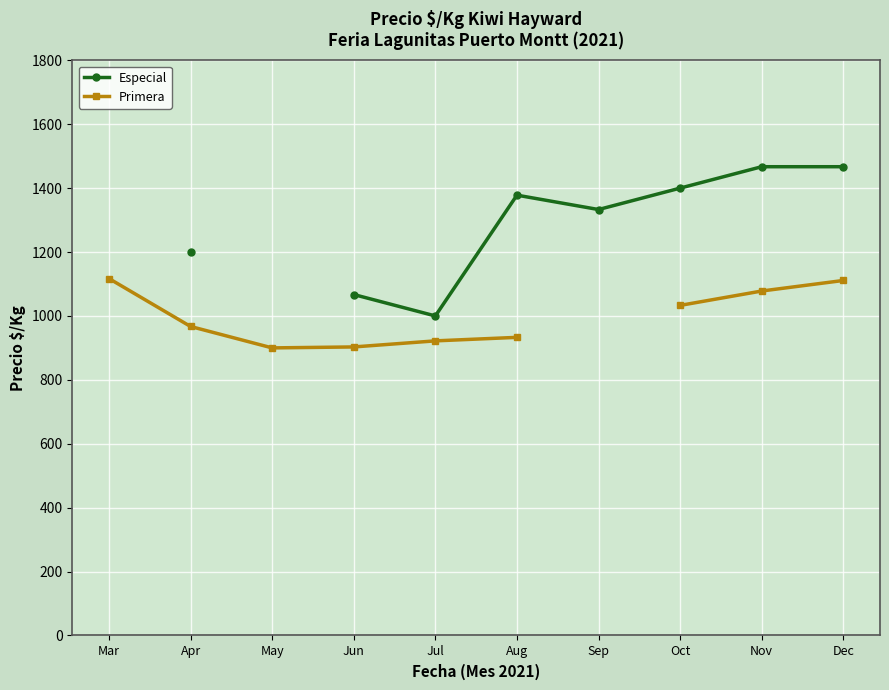

What value does the Especial series have at Oct?

1400.0